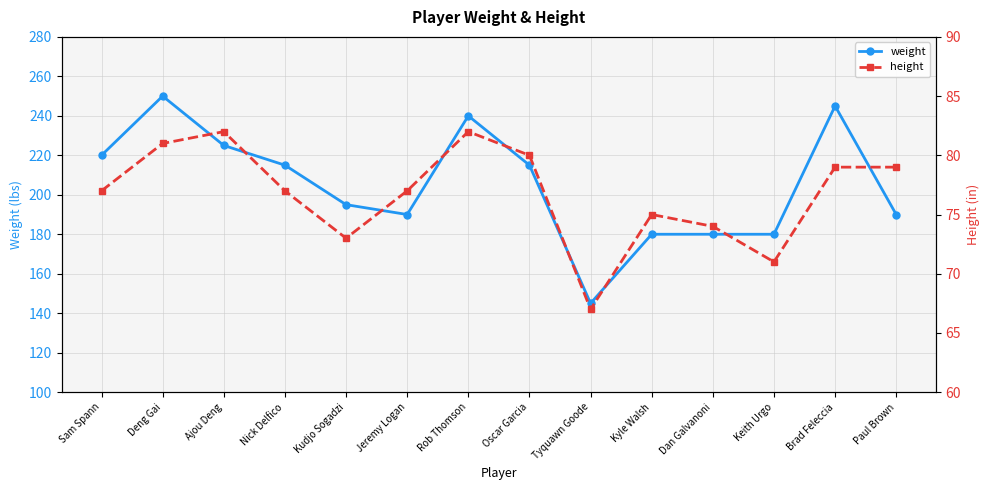

What value does the height series have at Jeremy Logan, to the nearest 5?

75